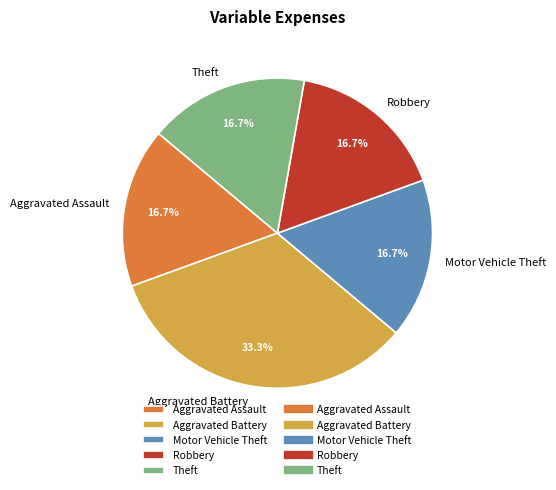

Does any single category account for the majority?

No